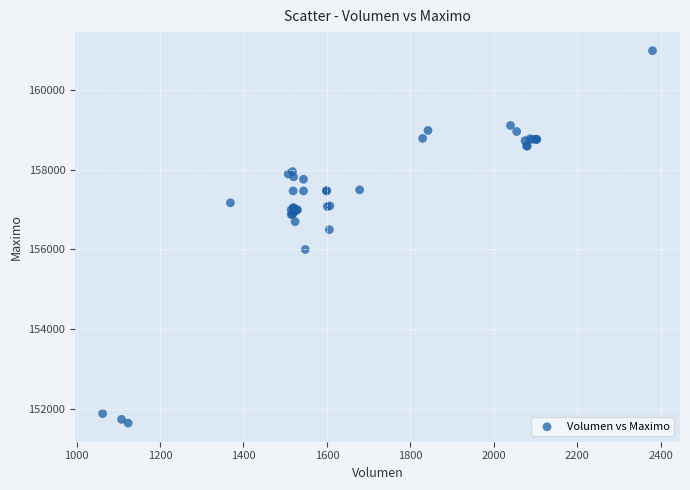

What Y value in the scatter plot is closest to 156316?

156500